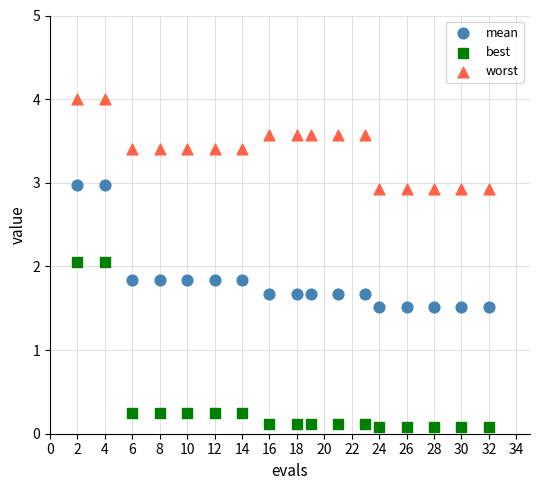

What are all the series names shown in the legend?

mean, best, worst